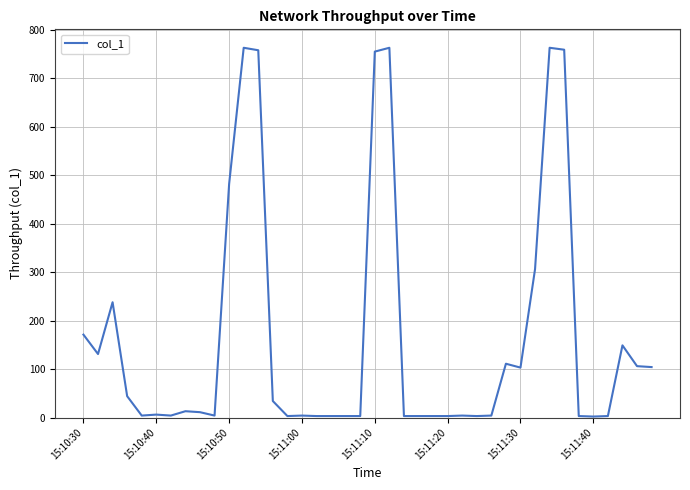

What is the difference between the maximum and minimum values?

760.4